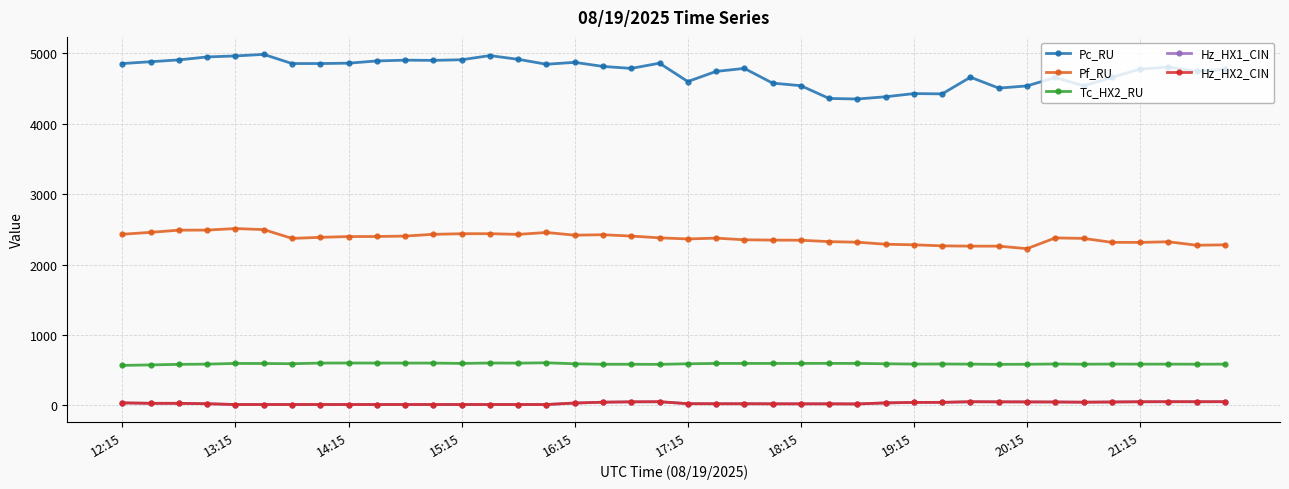

What is the difference between the maximum and minimum values in the Hz_HX1_CIN series?

40